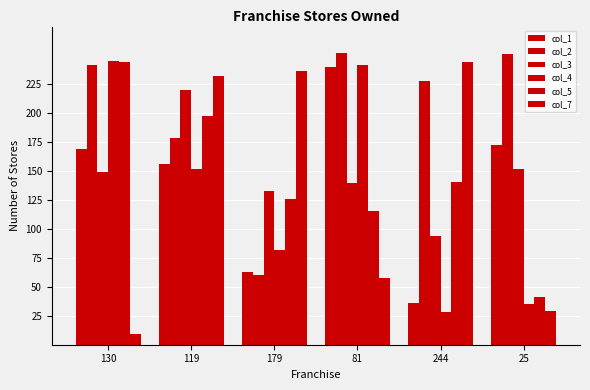

What is the difference between the highest and lowest values at 119?

80